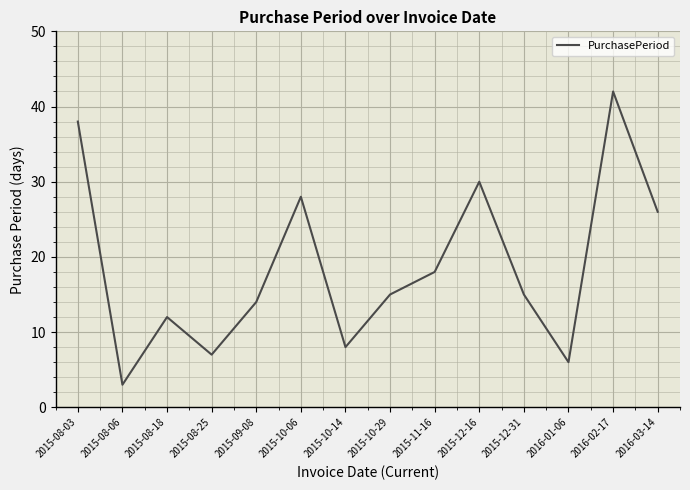

Which label corresponds to the smallest value in the chart?

2015-08-06